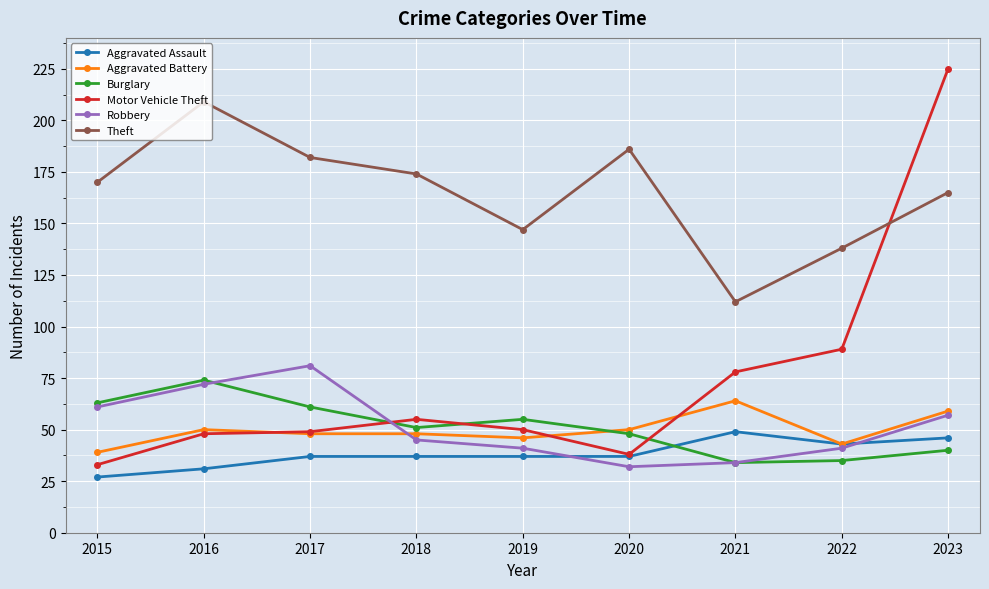

True or false: Theft and Burglary cross at least once.

False